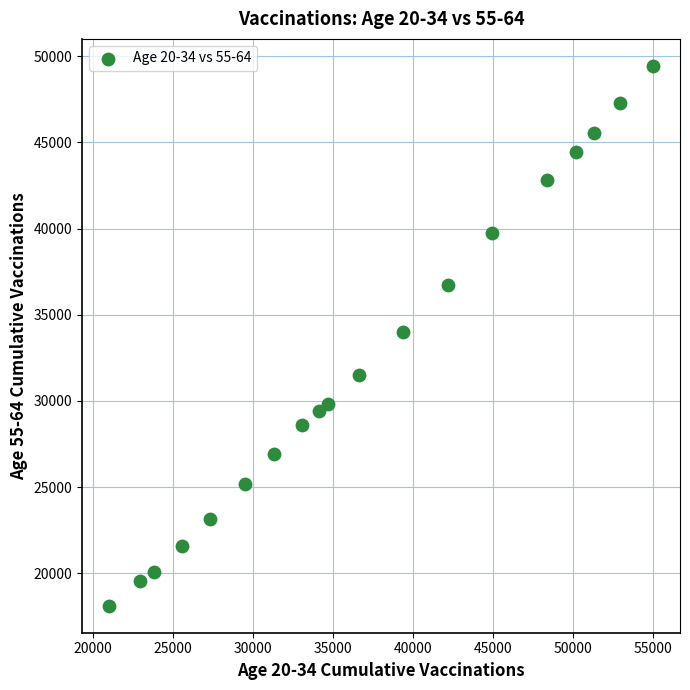

What is the range of X values (max minus min)?

33967